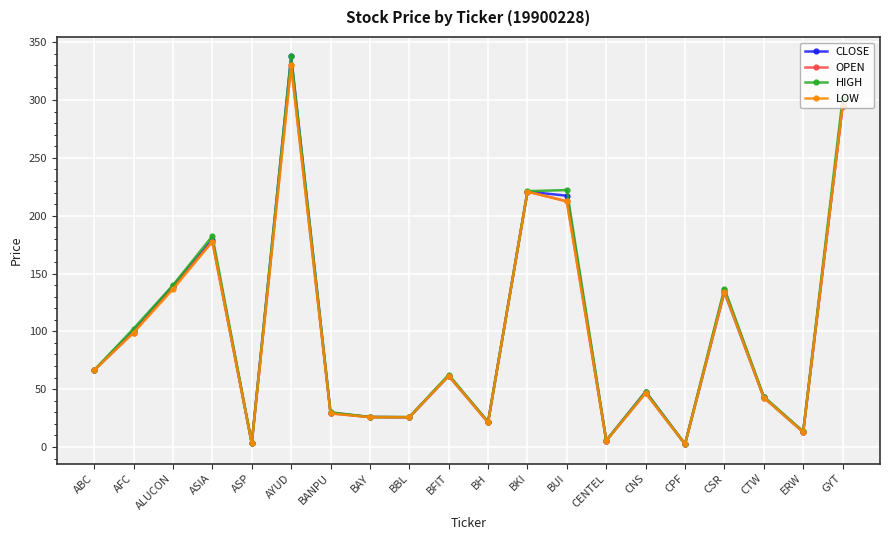

Which category has the highest value in the OPEN series?

AYUD